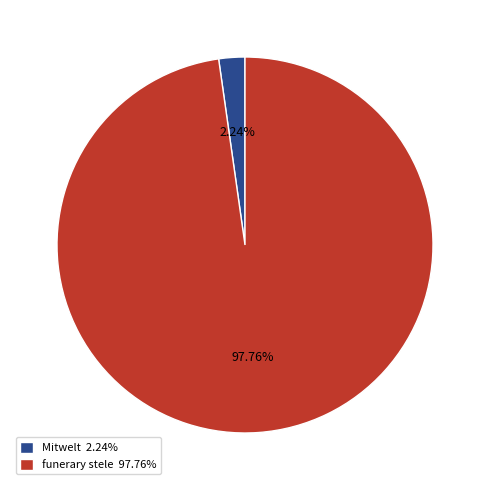

To the nearest percent, what percentage of the pie is funerary stele?

98%